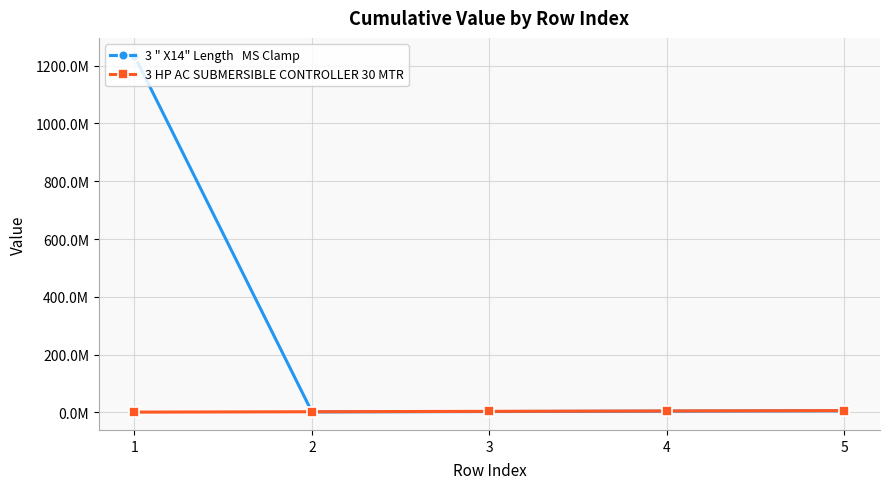

Reading left to right, list all the values displayed in this chart.

3 " X14" Length   MS Clamp: 1=1234568956	2=1455852	3=2788248	4=4120644	5=5453040
3 HP AC SUBMERSIBLE CONTROLLER 30 MTR: 1=789654	2=2122050	3=3454446	4=4786842	5=6119238